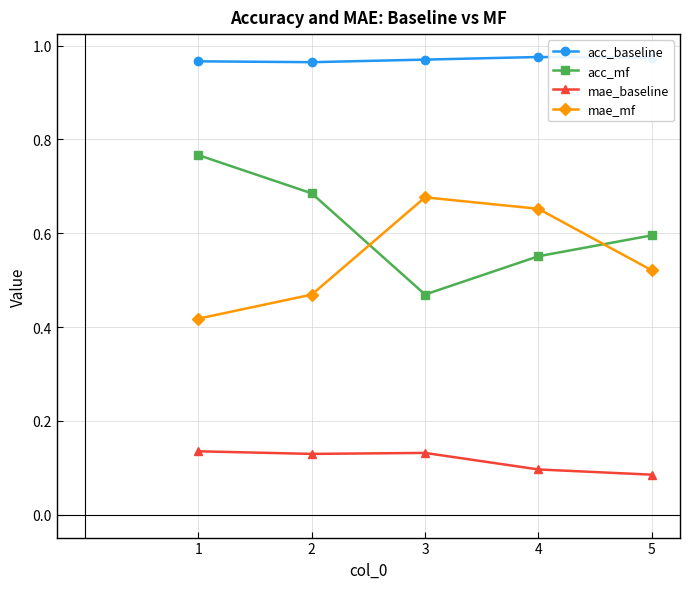

Is it true that acc_mf equals 0.6 at 5?

True